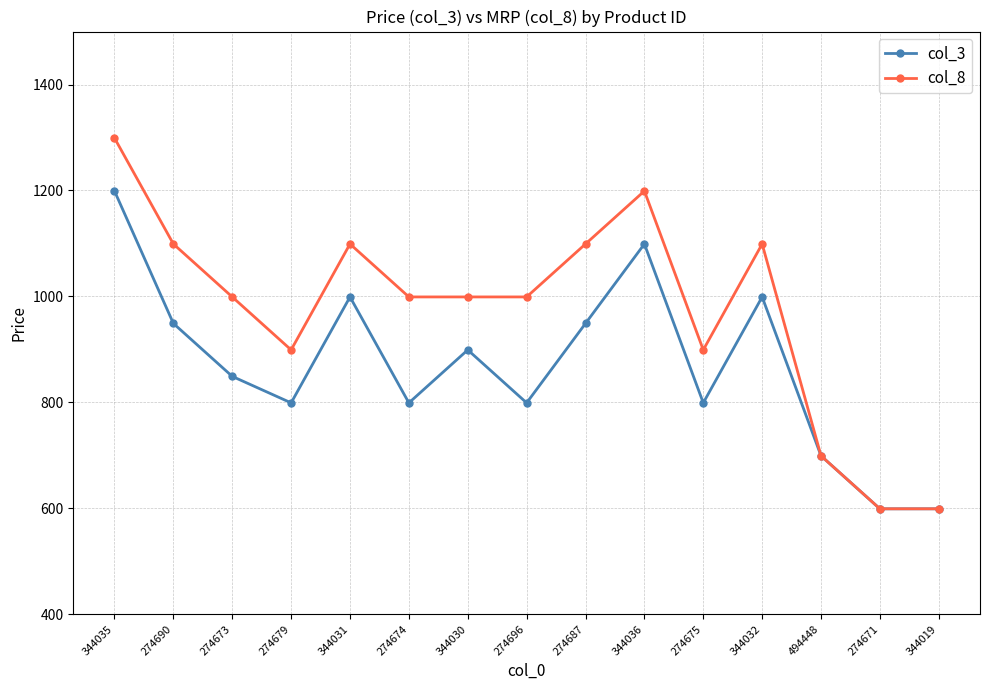

Is it true that col_3 equals 799 at 274679?

True